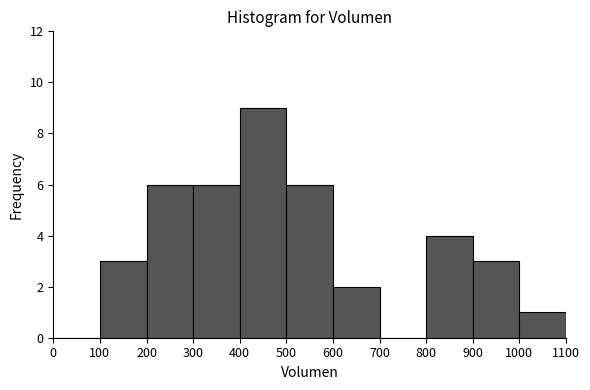

Reading left to right, list every bar in this chart as the range it spans on the x-axis followed by its height. The values are not printed on the chart, so give them approximately, as read against the axis.

0 to 100: 0
100 to 200: 3
200 to 300: 6
300 to 400: 6
400 to 500: 9
500 to 600: 6
600 to 700: 2
700 to 800: 0
800 to 900: 4
900 to 1000: 3
1000 to 1100: 1